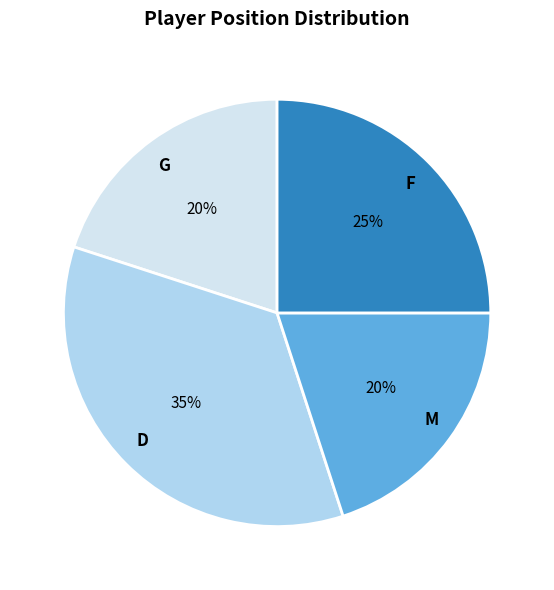

To the nearest percent, what is the combined percentage of D and M?

55%